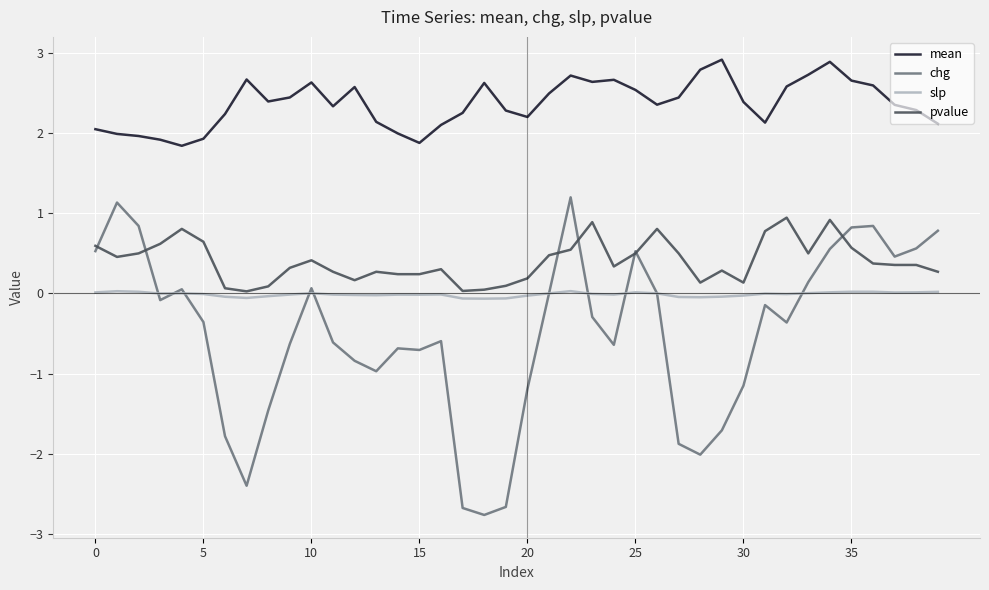

Which series has the largest total across all categories?

mean